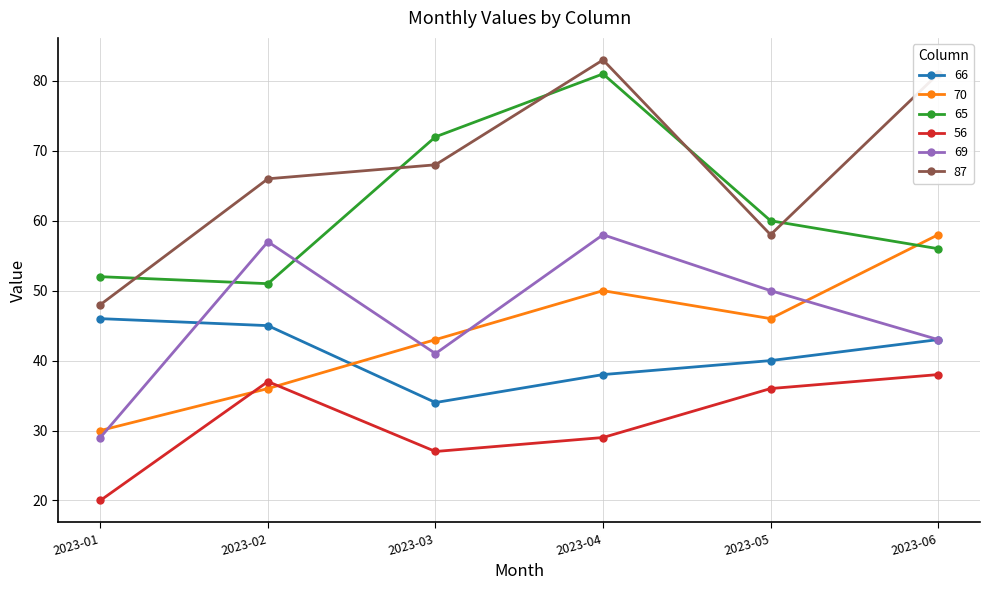

What is the highest value of the 66 series?

46